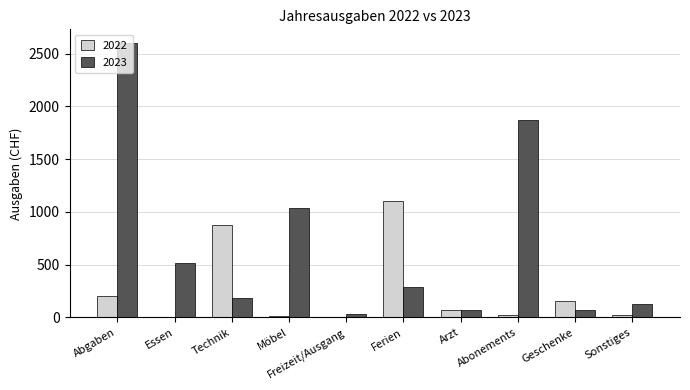

What is the sum of the 2023 values at Ferien and Essen?

804.5